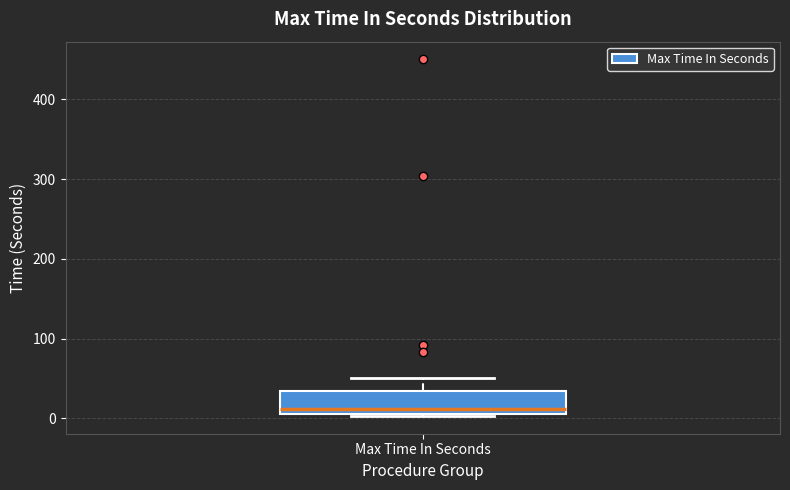

Transcribe this box plot: give where the median line is, the range the box spans, and where the two whiskers end, as read against the y-axis. The values are not printed on the chart, so give them approximately, as read against the axis.

median 10 (just above the box's lower edge), box 10 to 30, whiskers 0 to 50